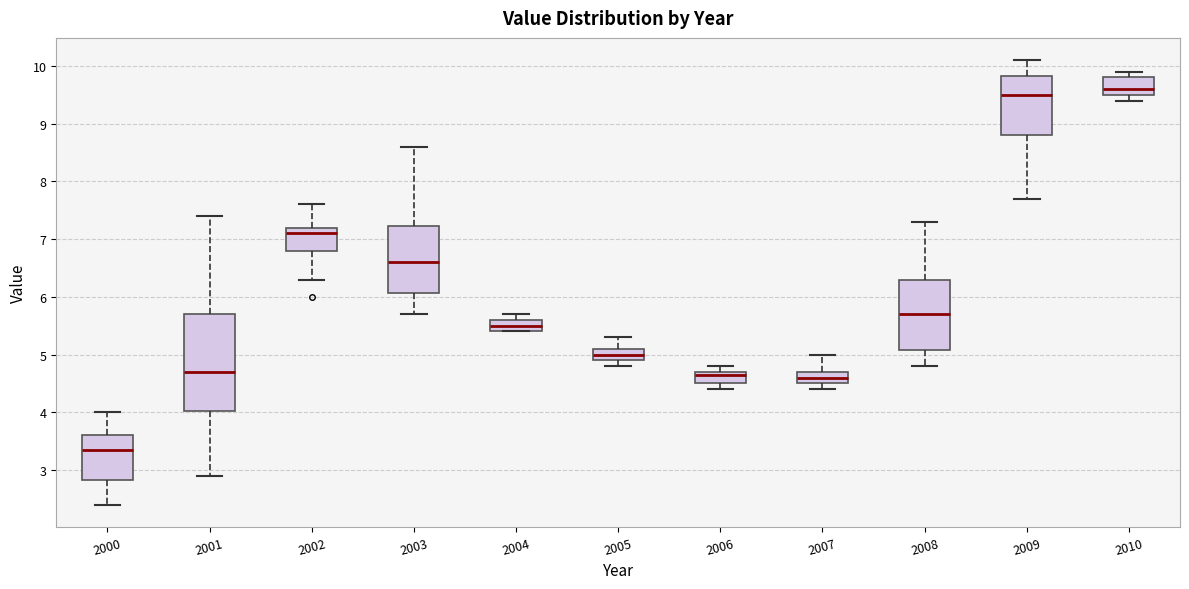

Reading left to right, read every box against the y-axis: the position of its median line, the range the box covers, and the ends of its whiskers. The values are not printed on the chart, so give them approximately, as read against the axis.

2000: median 3.4, box 2.8 to 3.6, whiskers 2.4 to 4.0
2001: median 4.7, box 4.0 to 5.7, whiskers 2.9 to 7.4
2002: median 7.1, box 6.8 to 7.2, whiskers 6.3 to 7.6
2003: median 6.6, box 6.1 to 7.2, whiskers 5.7 to 8.6
2004: median 5.5, box 5.4 to 5.6, whiskers 5.4 to 5.7
2005: median 5.0, box 4.9 to 5.1, whiskers 4.8 to 5.3
2006: median 4.7 (just below the box's upper edge), box 4.5 to 4.7, whiskers 4.4 to 4.8
2007: median 4.6, box 4.5 to 4.7, whiskers 4.4 to 5.0
2008: median 5.7, box 5.1 to 6.3, whiskers 4.8 to 7.3
2009: median 9.5, box 8.8 to 9.8, whiskers 7.7 to 10.1
2010: median 9.6, box 9.5 to 9.8, whiskers 9.4 to 9.9